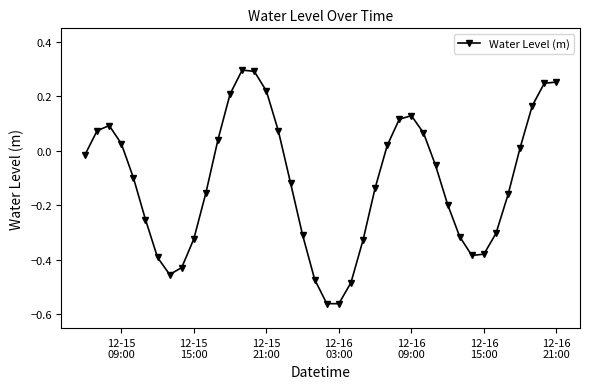

What is the sum of all values?

-4.5